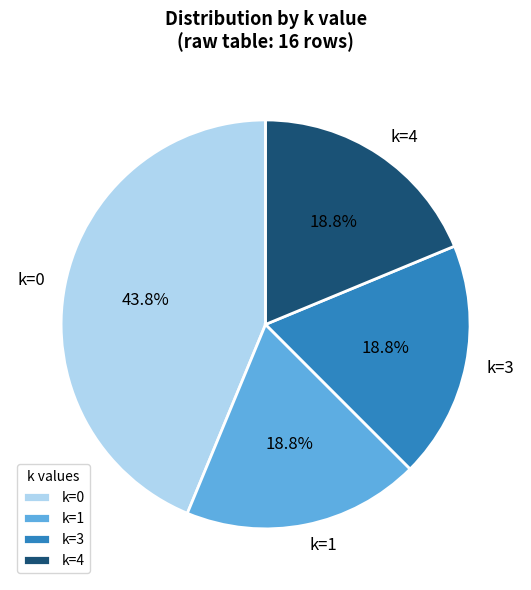

What percentage do k=4 and k=1 together represent?

37.5%